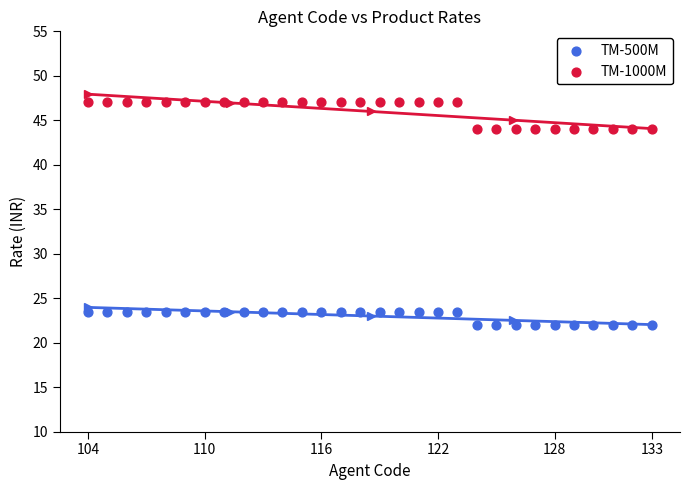

Across all data points, what is the range of Y values (max minus min)?

25.0